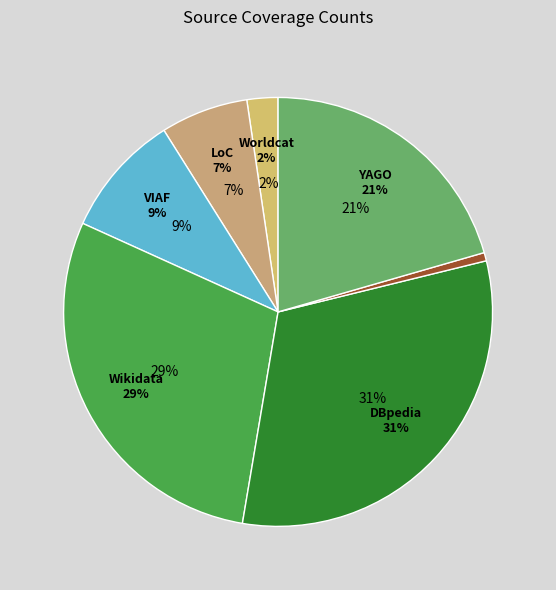

Count the number of slices in the pie.

7